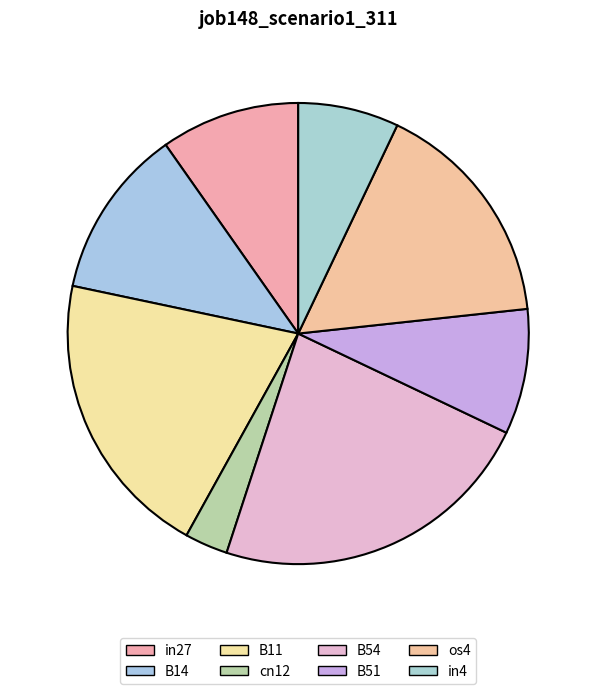

How many slices are in this pie chart?

8